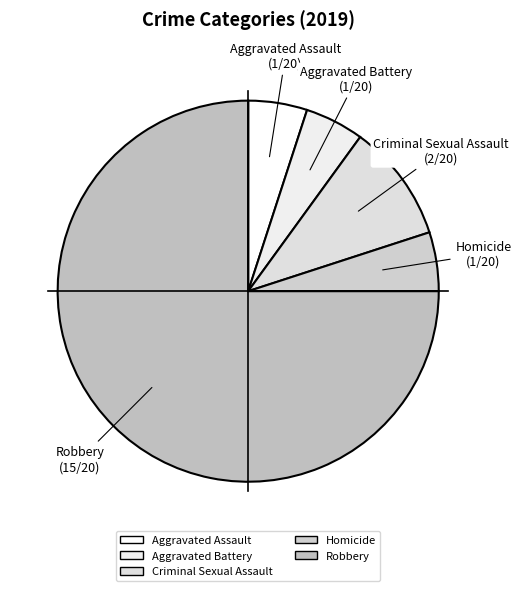

What is the majority slice?

Robbery